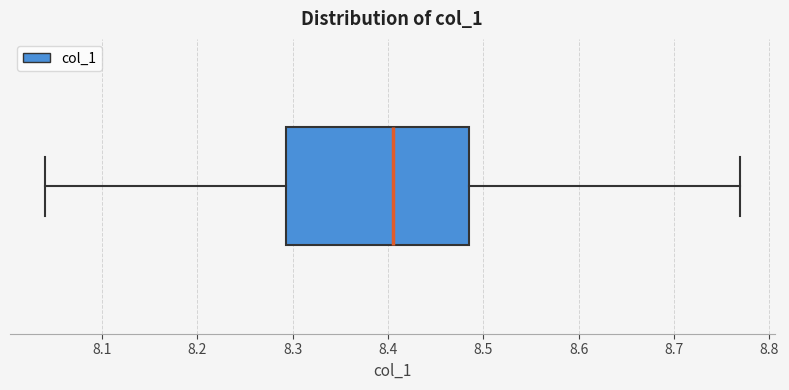

Transcribe this box plot: give where the median line is, the range the box spans, and where the two whiskers end, as read against the x-axis. The values are not printed on the chart, so give them approximately, as read against the axis.

median 8.41, box 8.29 to 8.49, whiskers 8.04 to 8.77